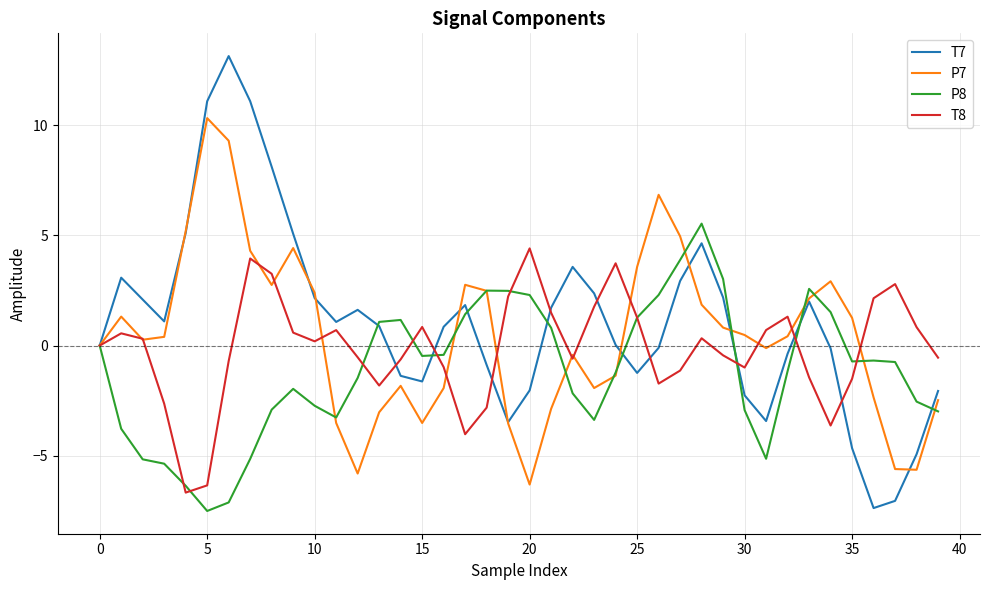

What is the lowest value of the P8 series?

-7.5